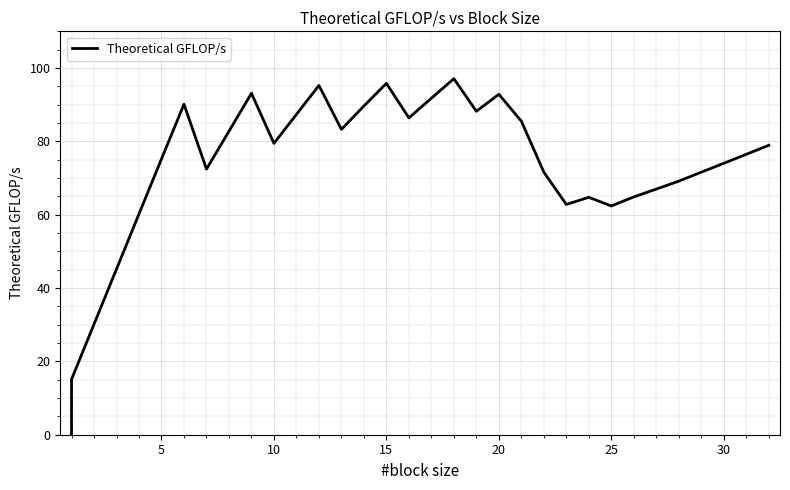

What is the label of the 31st point from the left?

30